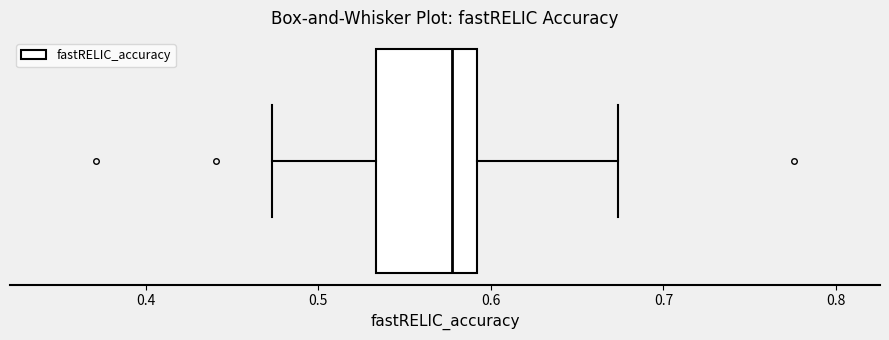

Transcribe this box plot: give where the median line is, the range the box spans, and where the two whiskers end, as read against the x-axis. The values are not printed on the chart, so give them approximately, as read against the axis.

median 0.58, box 0.53 to 0.59, whiskers 0.47 to 0.67